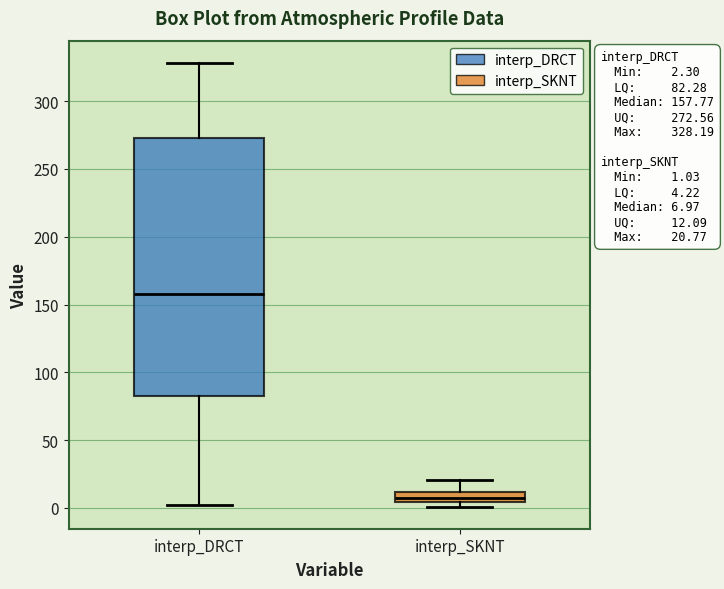

Comparing the boxes themselves (not the whiskers), which one is the tallest?

interp_DRCT